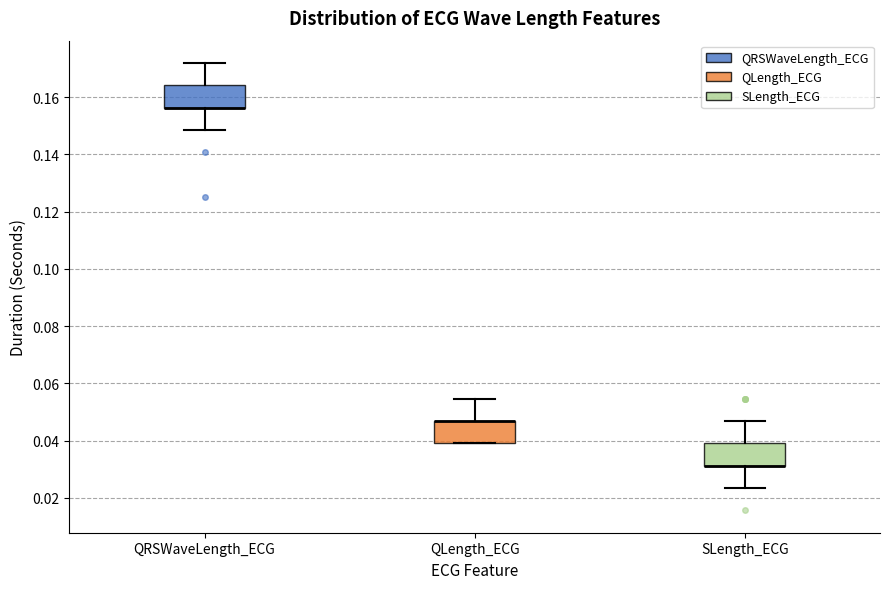

Reading left to right, transcribe this box plot: for each box, give where its median line is, the range the box spans, and where its two whiskers end, as read against the y-axis. The values are not printed on the chart, so give them approximately, as read against the axis.

QRSWaveLength_ECG: median 0.156 (drawn on the box's lower edge), box 0.156 to 0.164, whiskers 0.148 to 0.172
QLength_ECG: median 0.046 (drawn on the box's upper edge), box 0.040 to 0.046, whiskers 0.040 to 0.054
SLength_ECG: median 0.032 (drawn on the box's lower edge), box 0.032 to 0.040, whiskers 0.024 to 0.046